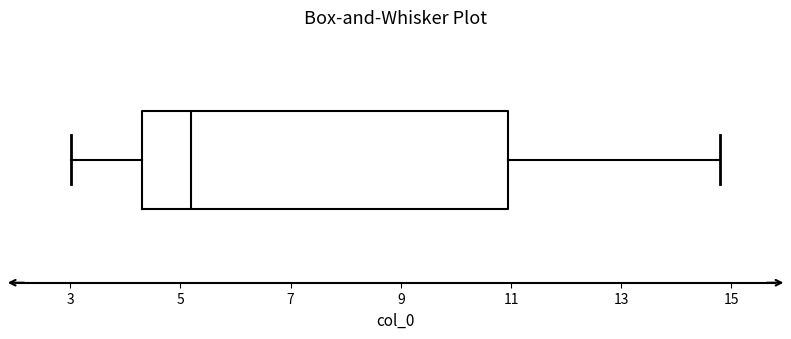

Transcribe this box plot: give where the median line is, the range the box spans, and where the two whiskers end, as read against the x-axis. The values are not printed on the chart, so give them approximately, as read against the axis.

median 5.2, box 4.4 to 11.0, whiskers 3.0 to 14.8